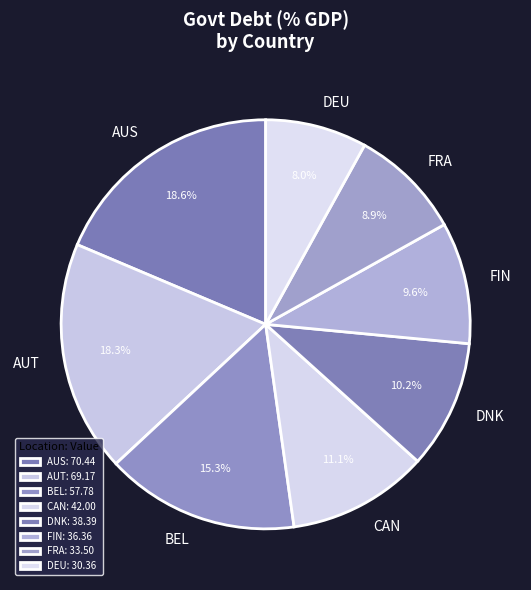

What is the total percentage of AUT and DNK?

28.5%